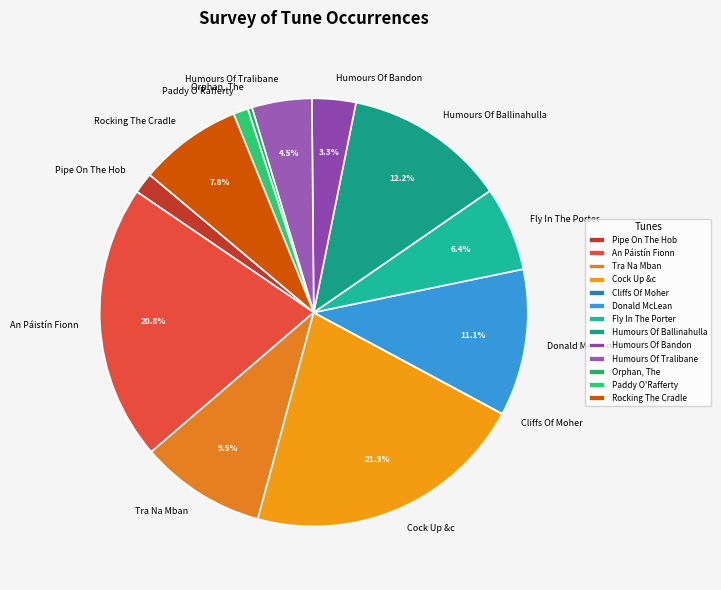

Between Humours Of Ballinahulla and Humours Of Bandon, which is larger?

Humours Of Ballinahulla